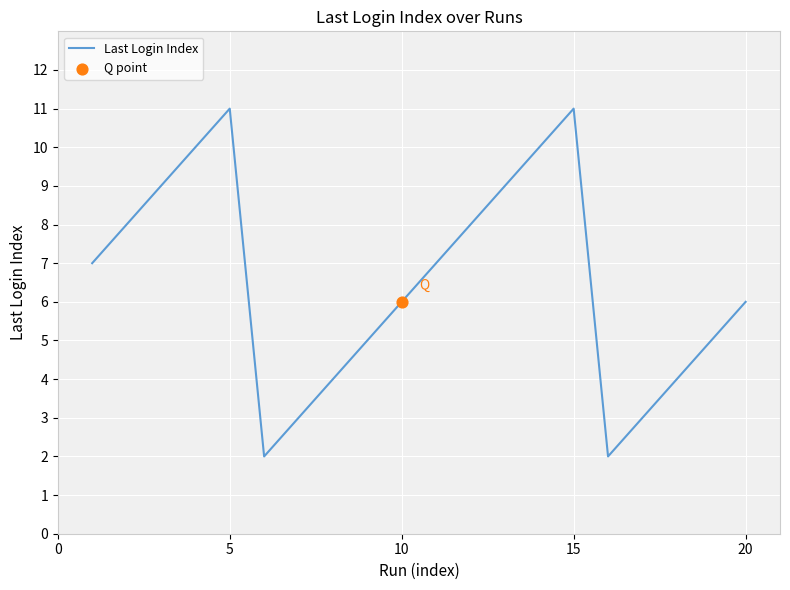

What is the maximum value shown in the chart?

11